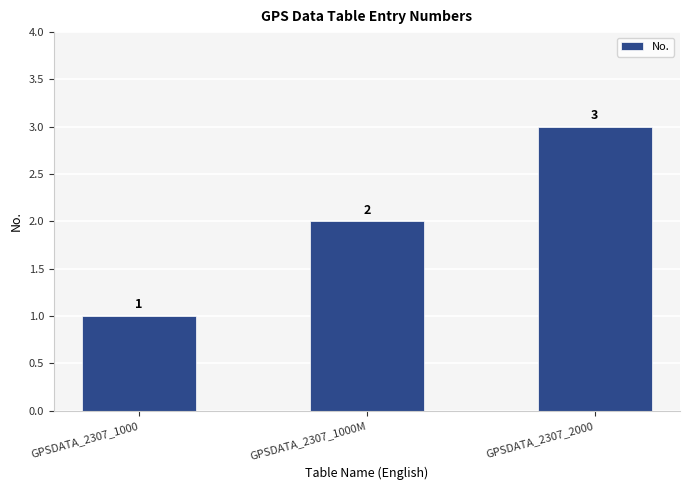

Count the number of data series in this chart.

1